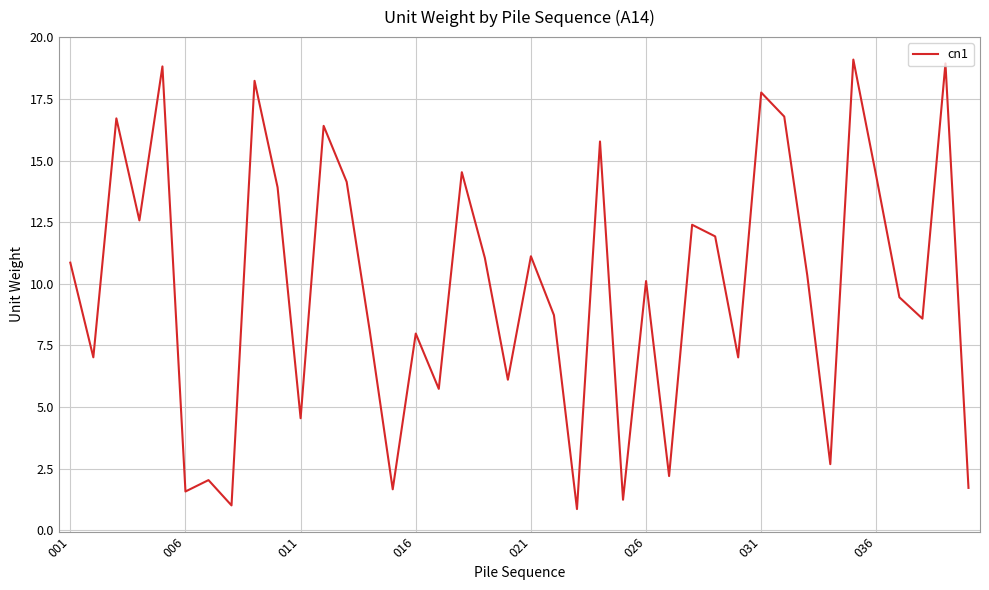

What is the difference between the maximum and minimum values?

18.2